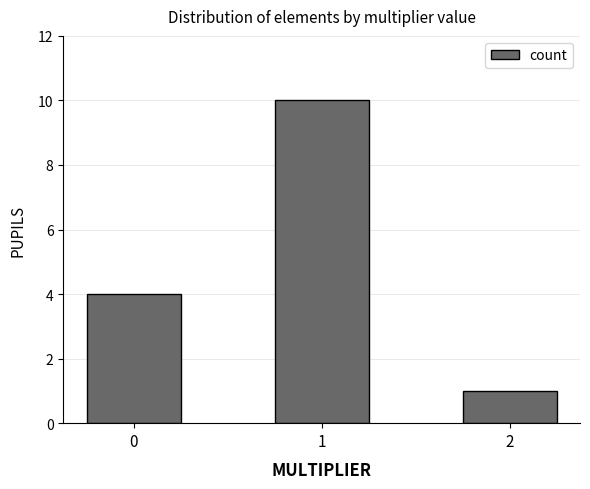

What is the difference between the maximum and minimum values?

9